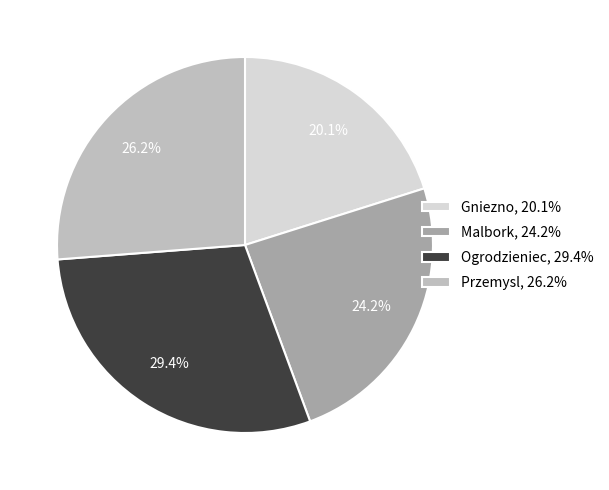

Does Ogrodzieniec represent more than half of the total?

No